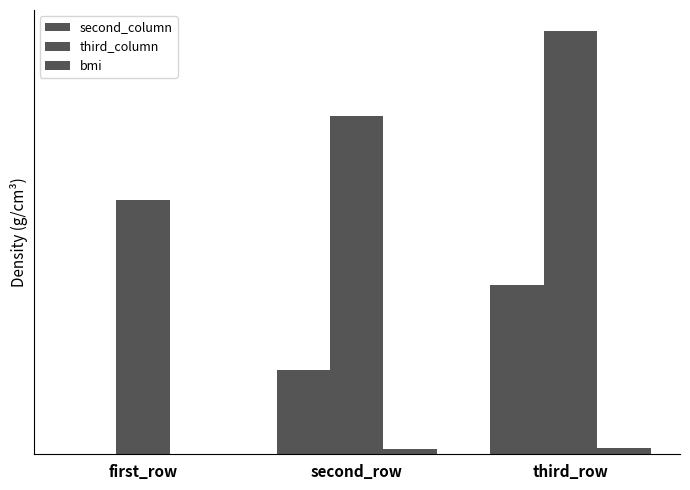

How many second_column values are between 0 and 2?

3